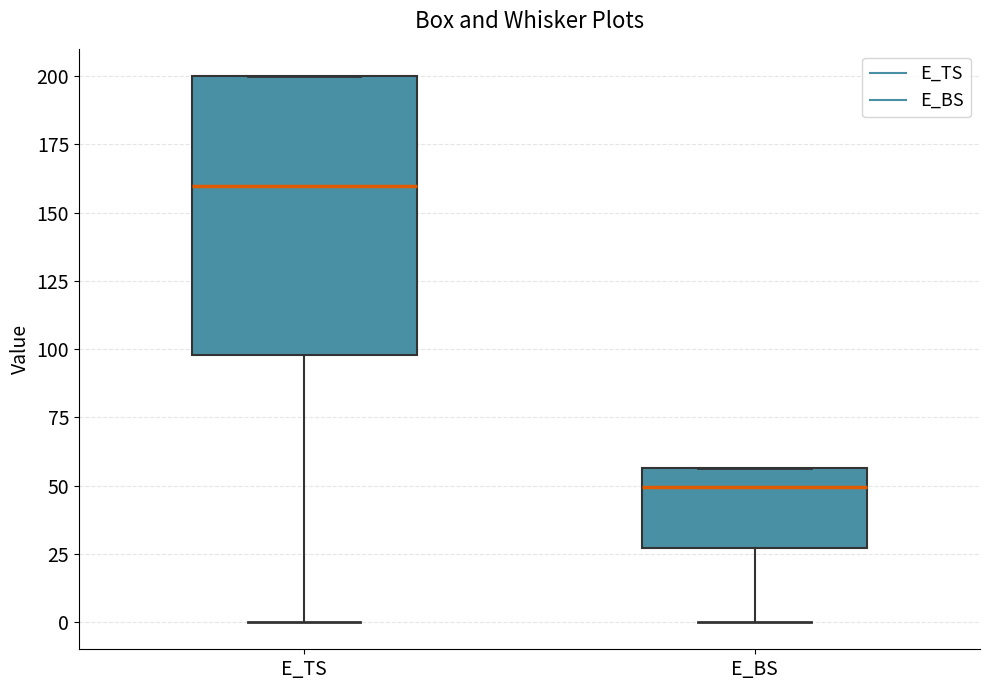

Which box is the tallest, from its lower edge to its upper edge?

E_TS